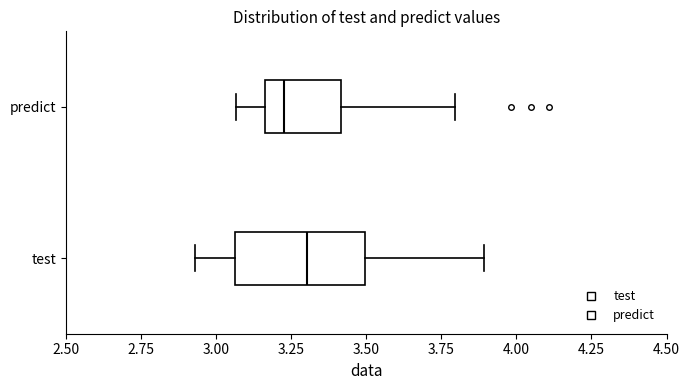

Which box has the furthest to the right median line?

test